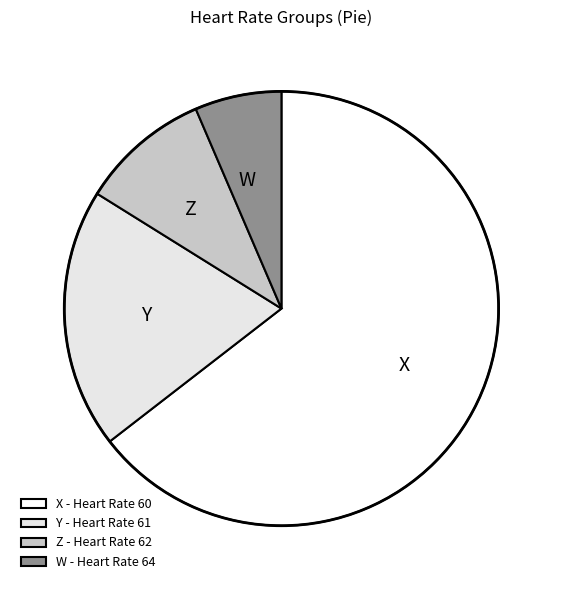

To the nearest percent, what is the average slice percentage?

25%